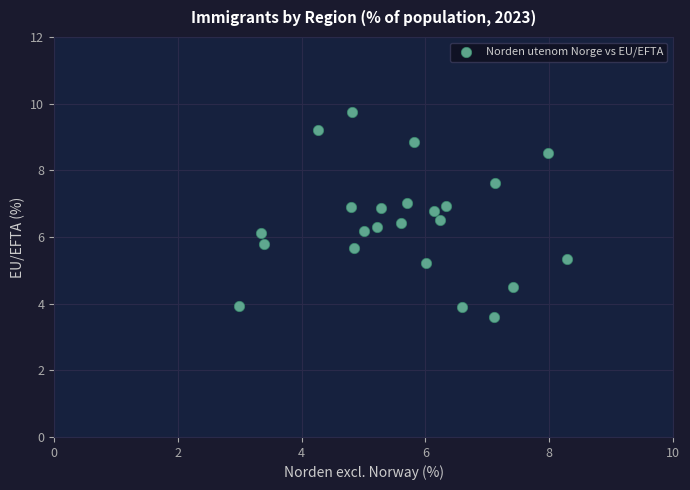

What is the range of X values (max minus min)?

5.3